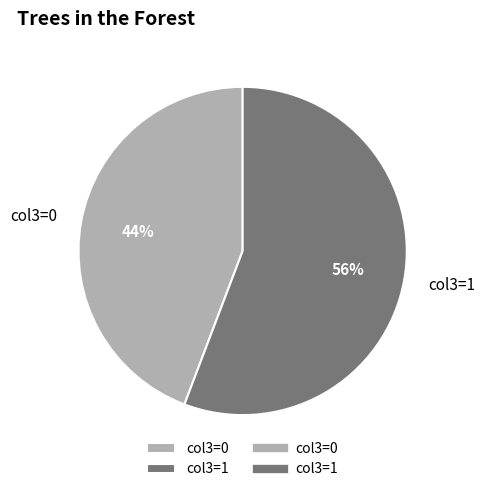

True or false: col3=0 accounts for 35% of the total.

False